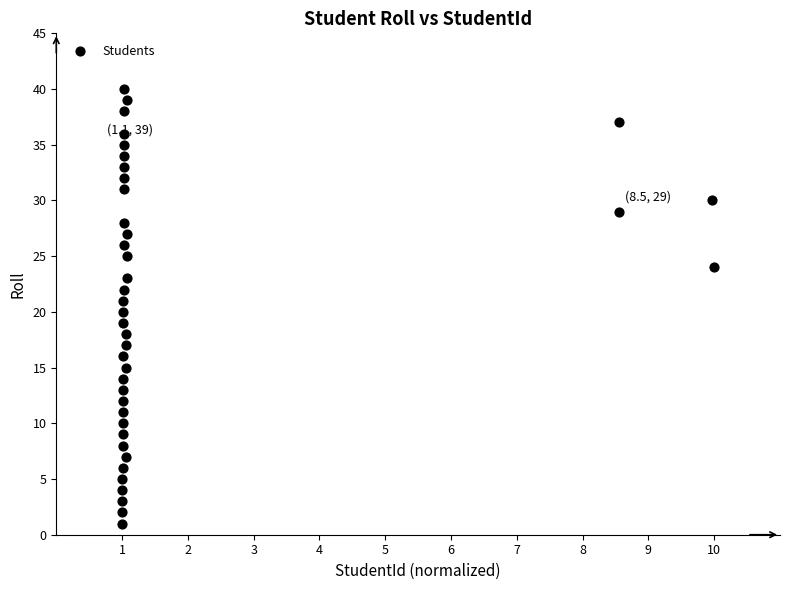

What is the range of Y values (max minus min)?

39